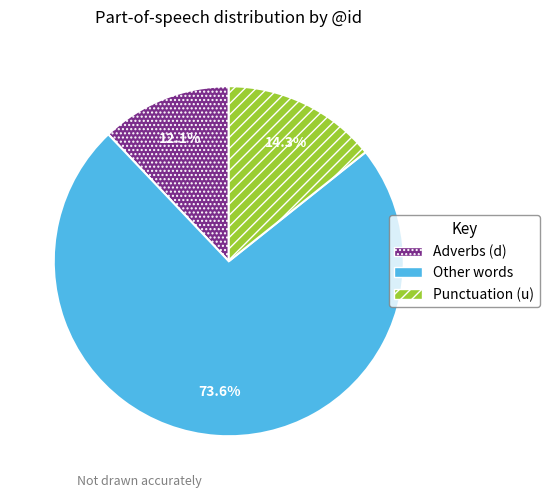

Is there a majority slice in this chart?

Yes